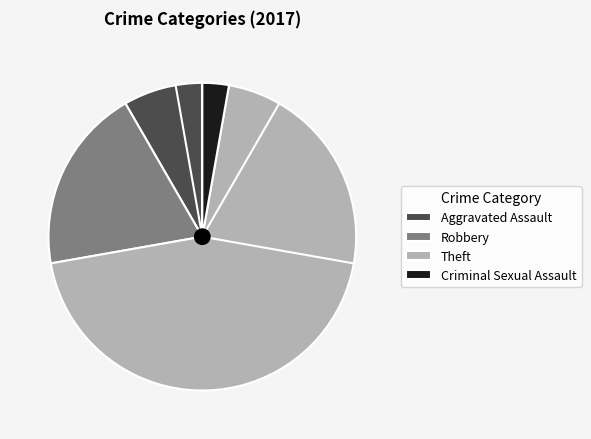

True or false: Theft accounts for 83% of the total.

False